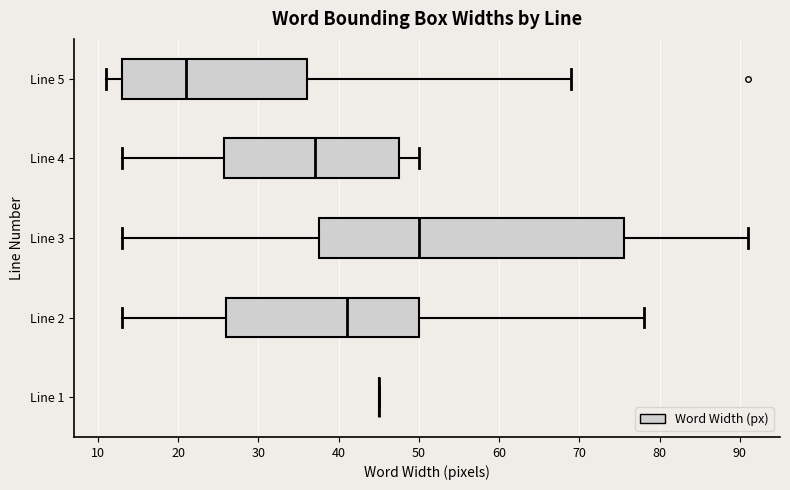

Where does the left whisker of the box for Line 3 end on the x-axis? The values are not printed on the chart, so give them approximately, as read against the axis.

13